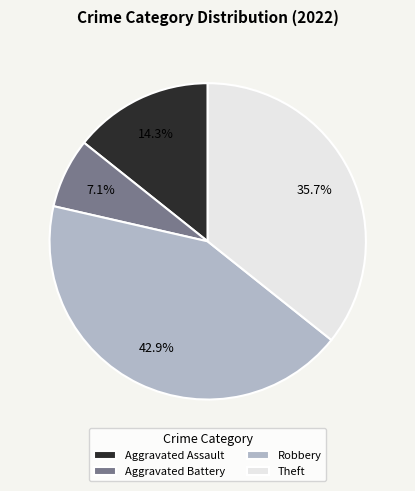

The Theft slice represents 36% of the pie. True or false?

True